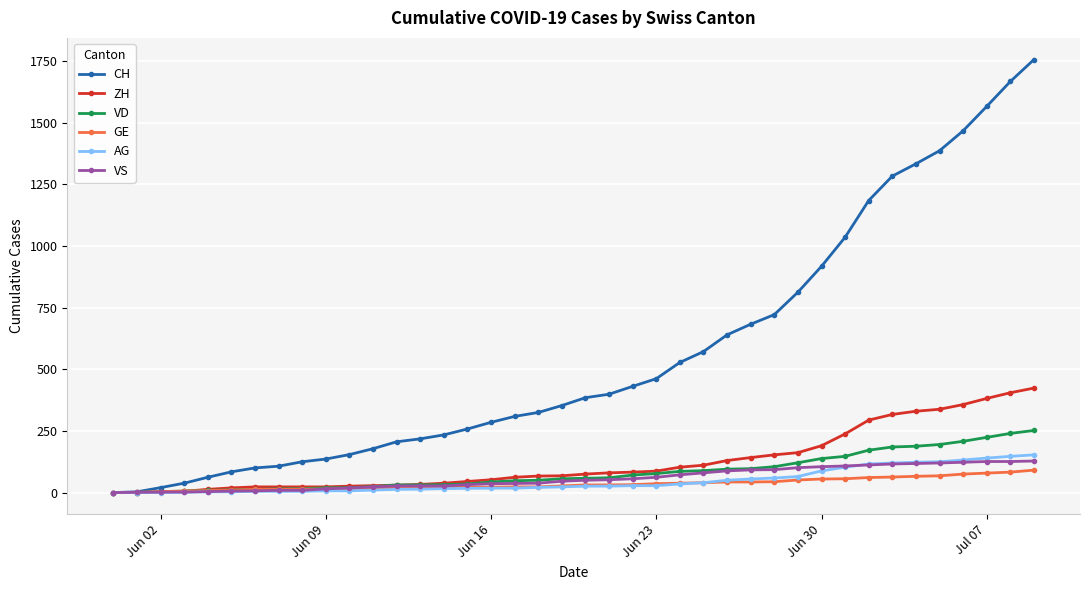

At how many categories does at least one series exceed 845?

10